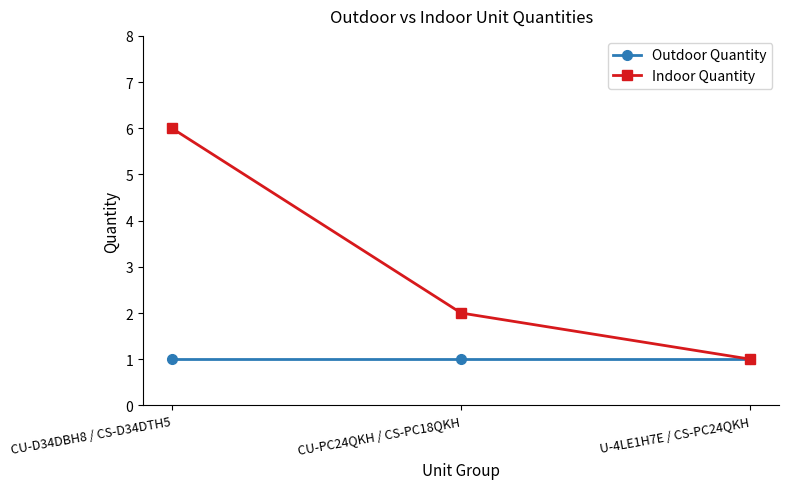

What is the minimum value for Outdoor Quantity?

1